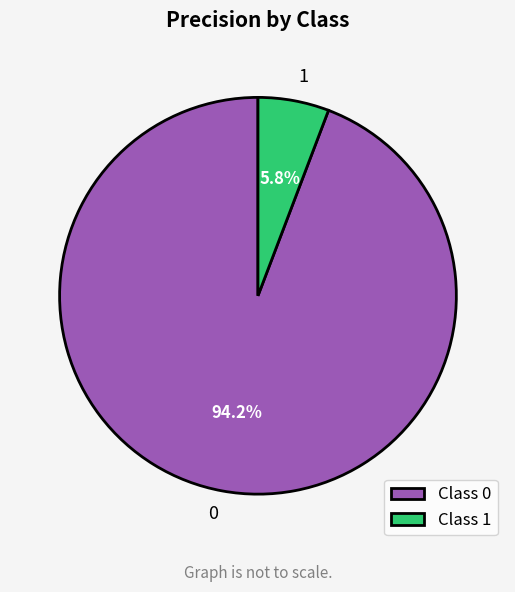

True or false: 1 accounts for 6% of the total.

True